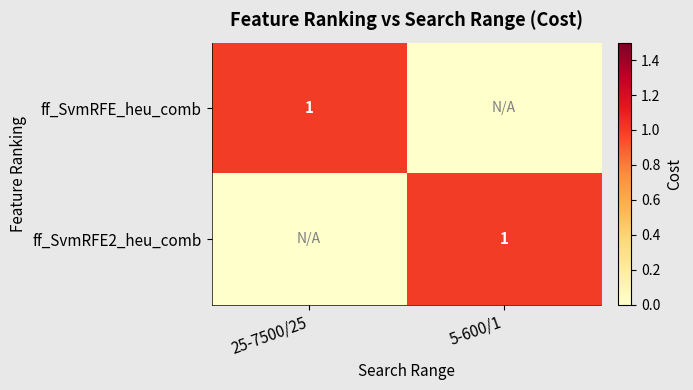

Between 25-7500/25 and 5-600/1, which series saw the biggest shift?

ff_SvmRFE_heu_comb